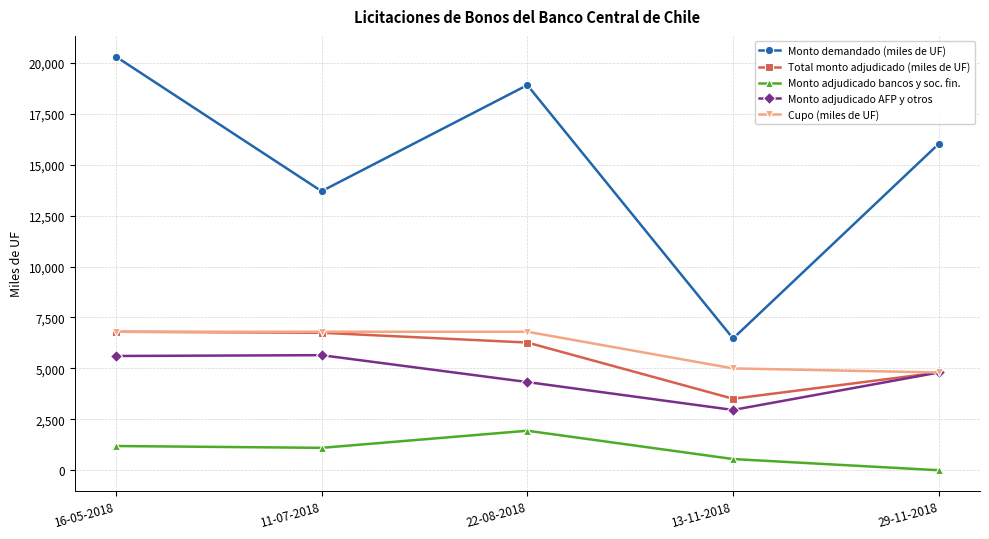

What is the spread (max minus min) of values at 22-08-2018?

16970